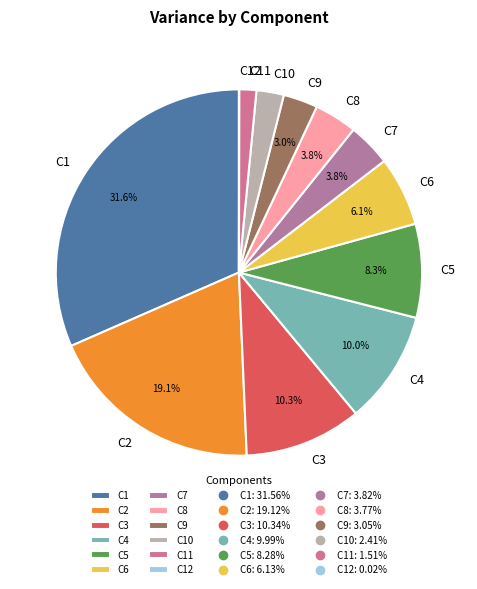

How much of the chart is everything except C7?

96.2%